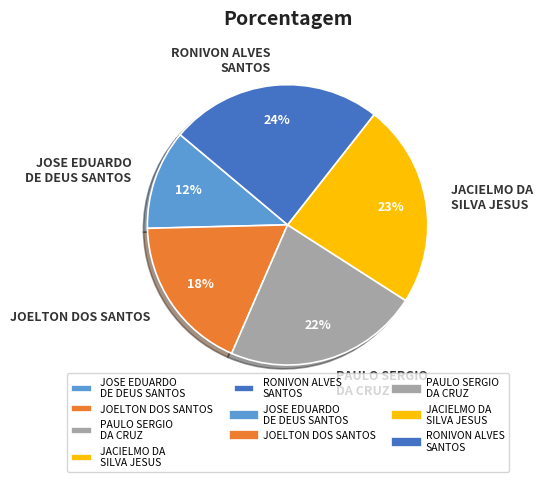

Is the sum of PAULO SERGIO DA CRUZ and RONIVON ALVES SANTOS greater than half?

No